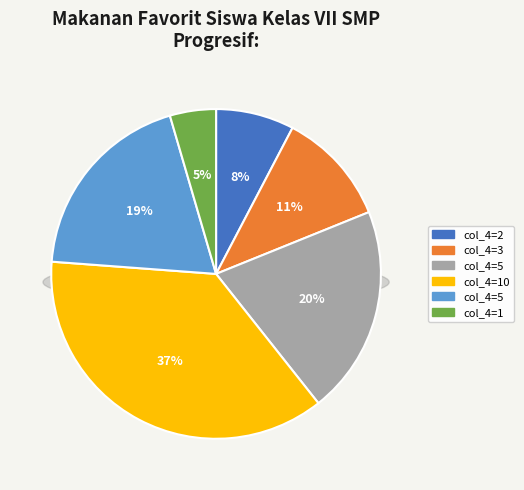

Which category has the biggest portion of the pie?

10